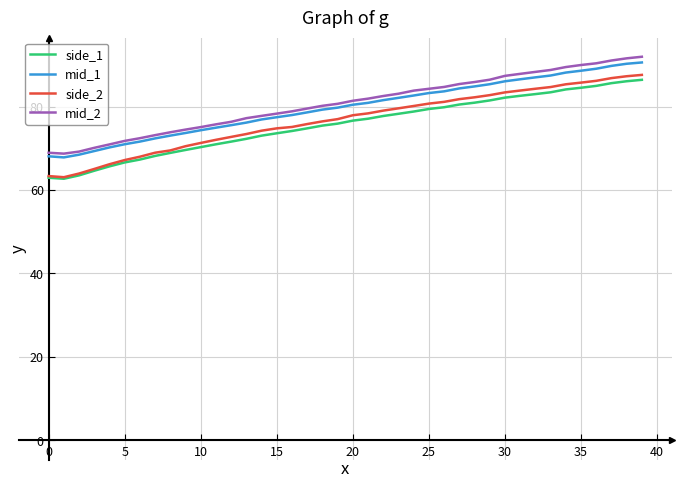

Rank the series by their average value, from highest to lowest.

mid_2, mid_1, side_2, side_1